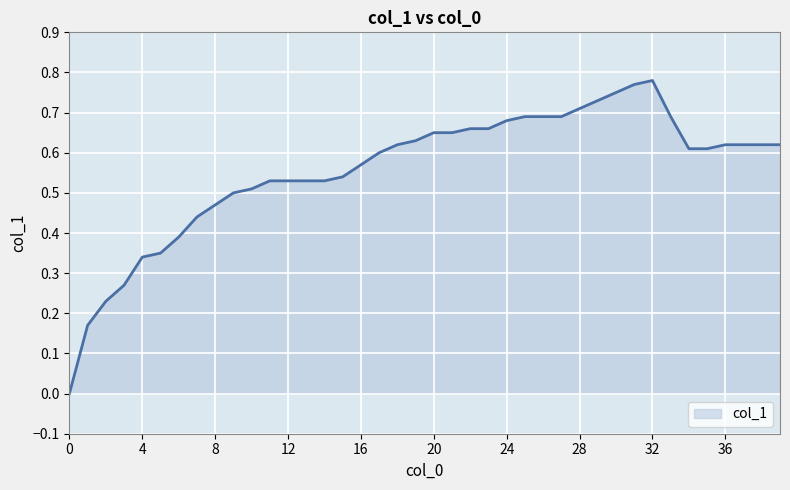

How many values exceed 0?

39